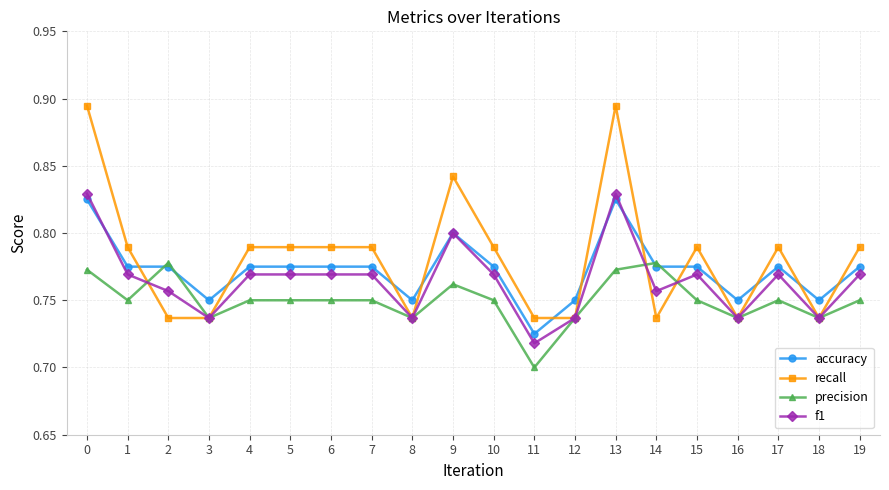

At which category does f1 reach its first local valley?

3